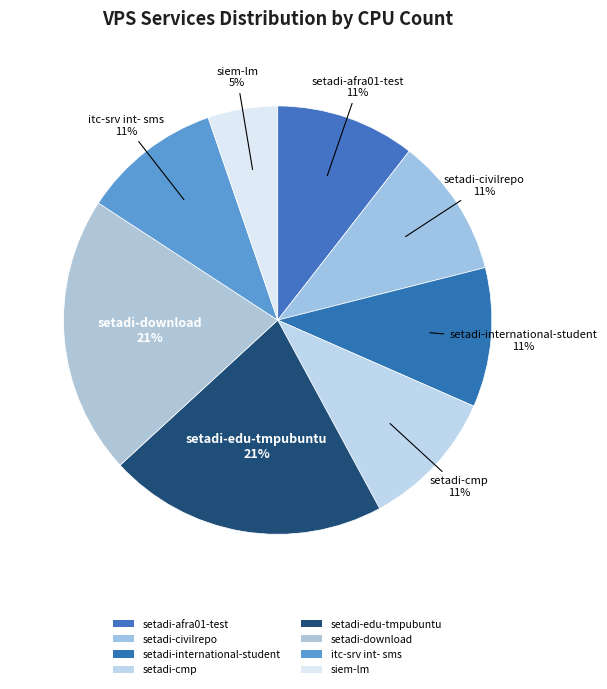

How many slices are in this pie chart?

8